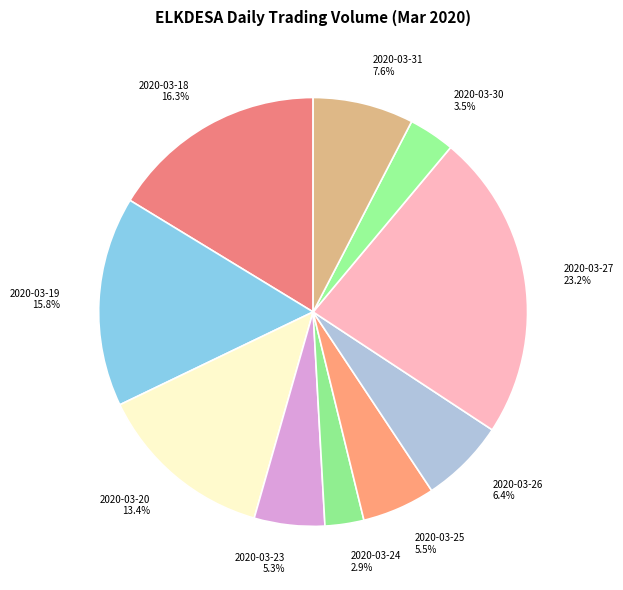

Count the number of slices in the pie.

10